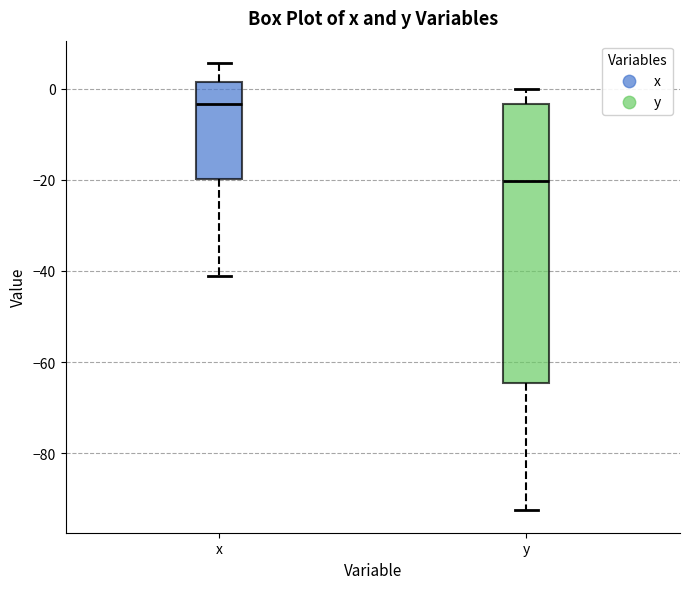

Reading left to right, read every box against the y-axis: the position of its median line, the range the box covers, and the ends of its whiskers. The values are not printed on the chart, so give them approximately, as read against the axis.

x: median -4, box -20 to 2, whiskers -42 to 6
y: median -20, box -64 to -4, whiskers -92 to 0